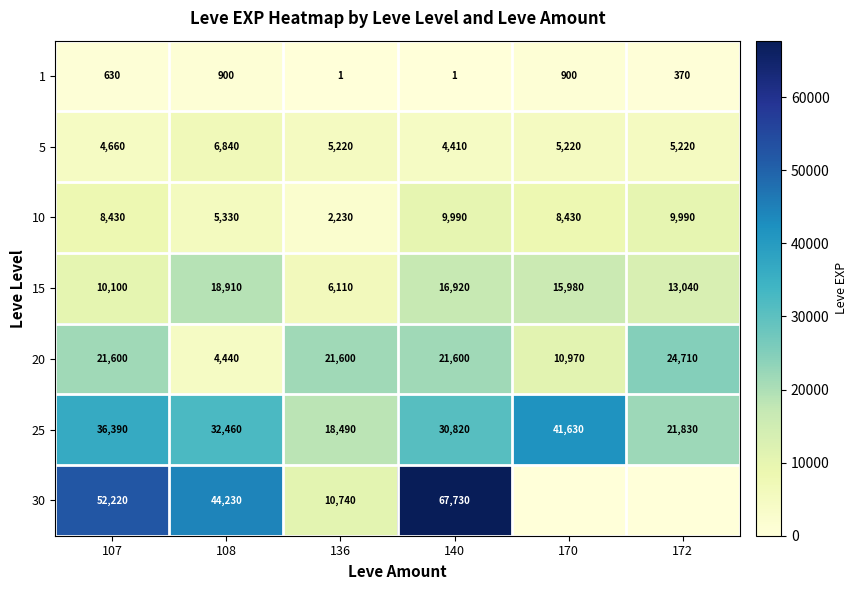

At which category is the sum across all series the highest?

140